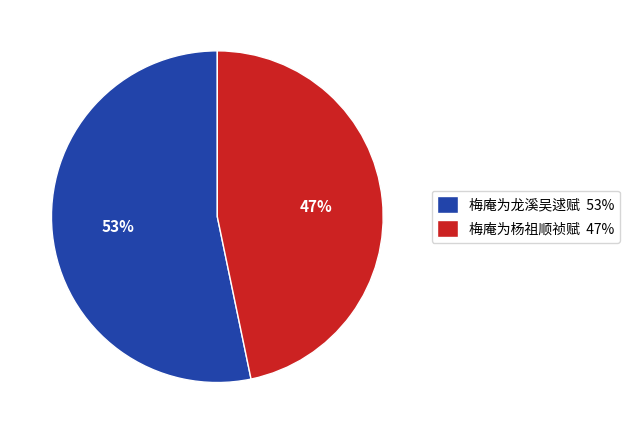

What is the largest slice in the pie chart?

梅庵为龙溪吴逑赋